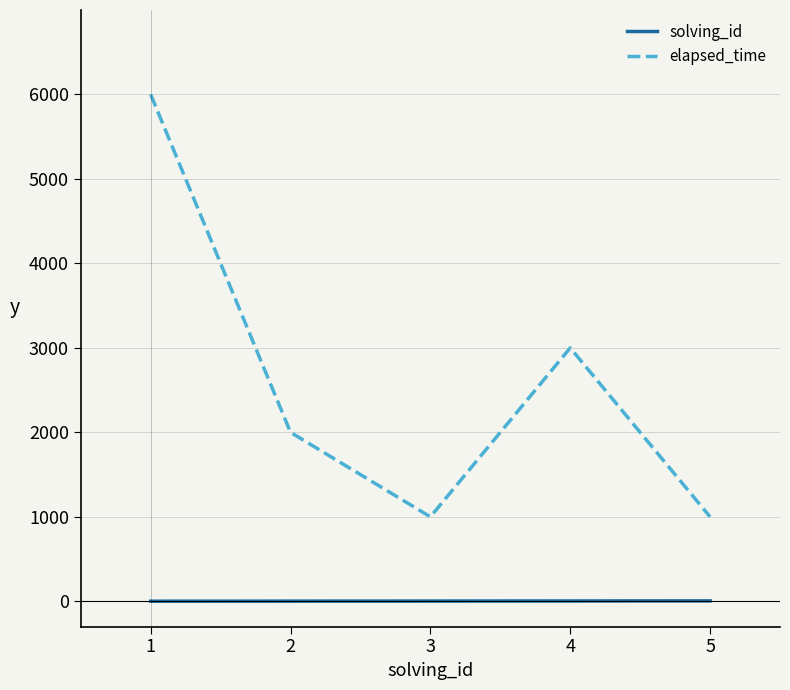

True or false: elapsed_time and solving_id intersect in this chart.

False